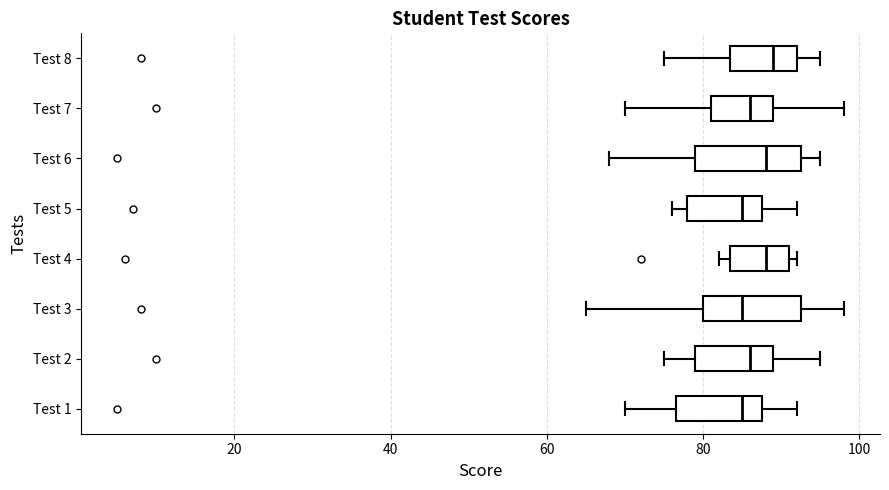

Reading bottom to top, transcribe this box plot: for each box, give where its median line is, the range the box spans, and where its two whiskers end, as read against the x-axis. The values are not printed on the chart, so give them approximately, as read against the axis.

Test 1: median 86, box 76 to 88, whiskers 70 to 92
Test 2: median 86, box 80 to 90, whiskers 76 to 96
Test 3: median 86, box 80 to 92, whiskers 66 to 98
Test 4: median 88, box 84 to 92, whiskers 82 to 92 (just right of the box's right edge)
Test 5: median 86, box 78 to 88, whiskers 76 to 92
Test 6: median 88, box 80 to 92, whiskers 68 to 96
Test 7: median 86, box 82 to 90, whiskers 70 to 98
Test 8: median 90, box 84 to 92, whiskers 76 to 96